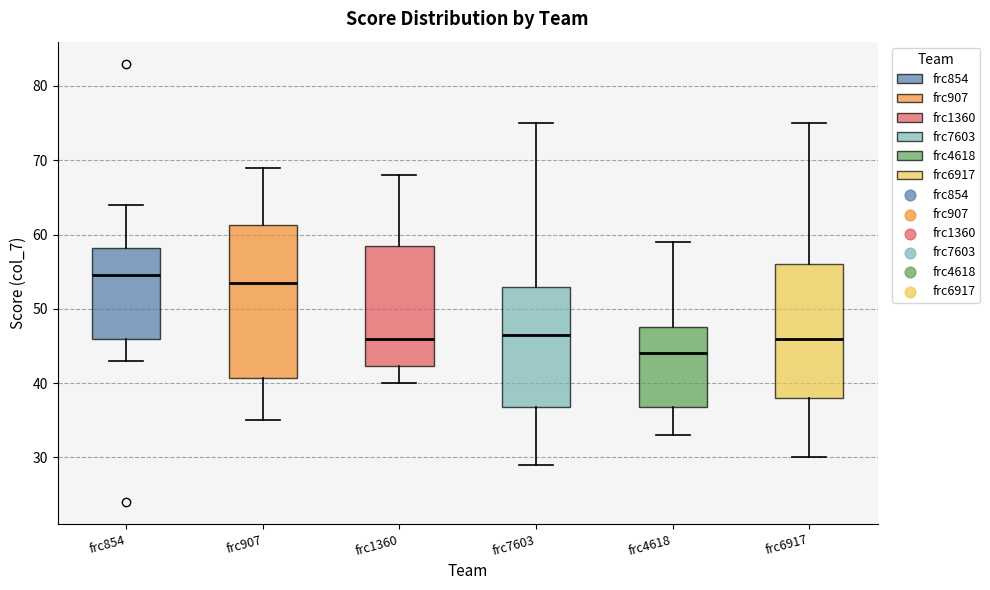

Comparing the boxes themselves (not the whiskers), which one is the tallest?

frc907